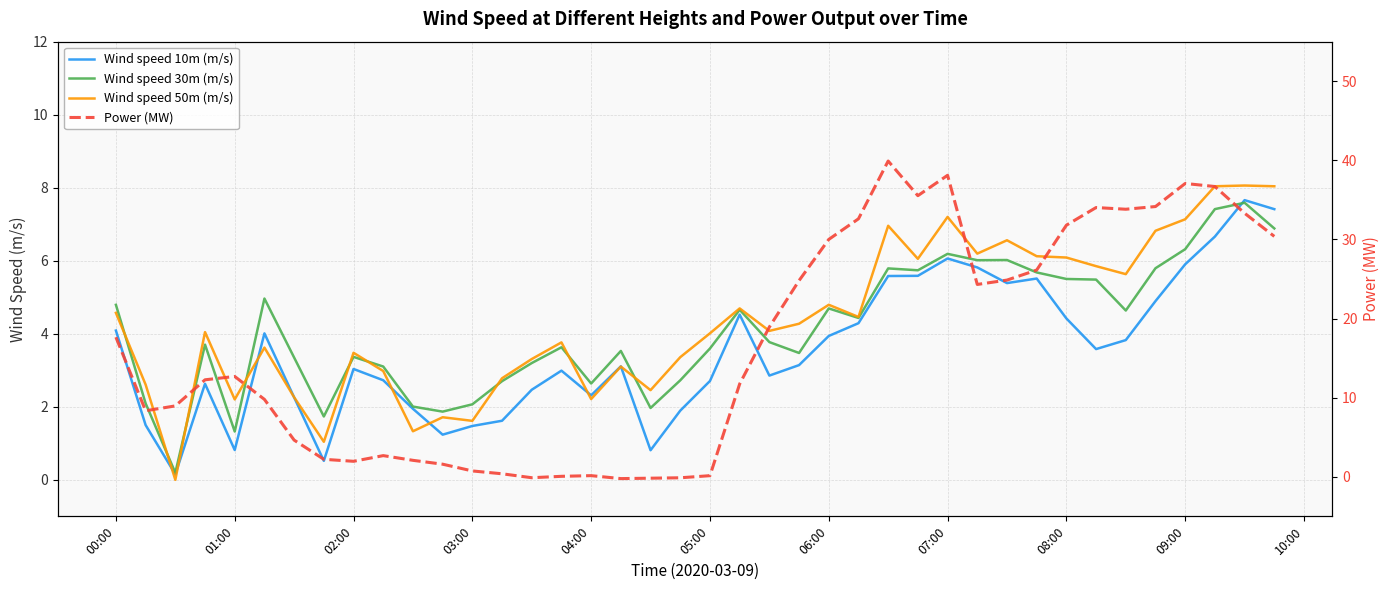

Reading left to right, what are all the values shown in this chart?

Wind speed 10m (m/s): 4.1	1.5	0.2	2.6	0.8	4.0	2.3	0.5	3.0	2.7	1.9	1.2	1.5	1.6	2.5	3.0	2.3	3.1	0.8	1.9	2.7	4.5	2.9	3.1	3.9	4.3	5.6	5.6	6.1	5.8	5.4	5.5	4.4	3.6	3.8	4.9	5.9	6.7	7.7	7.4
Wind speed 30m (m/s): 4.8	2.1	0.2	3.7	1.3	5.0	3.3	1.7	3.4	3.1	2.0	1.9	2.1	2.7	3.2	3.6	2.6	3.5	2.0	2.7	3.6	4.7	3.8	3.5	4.7	4.4	5.8	5.7	6.2	6.0	6.0	5.7	5.5	5.5	4.6	5.8	6.3	7.4	7.6	6.9
Wind speed 50m (m/s): 4.6	2.6	0.0	4.0	2.2	3.6	2.3	1.0	3.5	3.0	1.3	1.7	1.6	2.8	3.3	3.8	2.2	3.1	2.5	3.4	4.0	4.7	4.1	4.3	4.8	4.5	7.0	6.1	7.2	6.2	6.6	6.1	6.1	5.9	5.6	6.8	7.1	8.0	8.1	8.0
Power (MW): 17.6	8.3	9.0	12.3	12.7	9.8	4.6	2.2	2.0	2.7	2.1	1.6	0.7	0.4	-0.1	0.1	0.1	-0.2	-0.2	-0.1	0.1	11.7	18.9	24.8	30.0	32.6	39.9	35.5	38.1	24.3	24.9	26.1	31.8	34.0	33.8	34.2	37.1	36.7	33.3	30.4